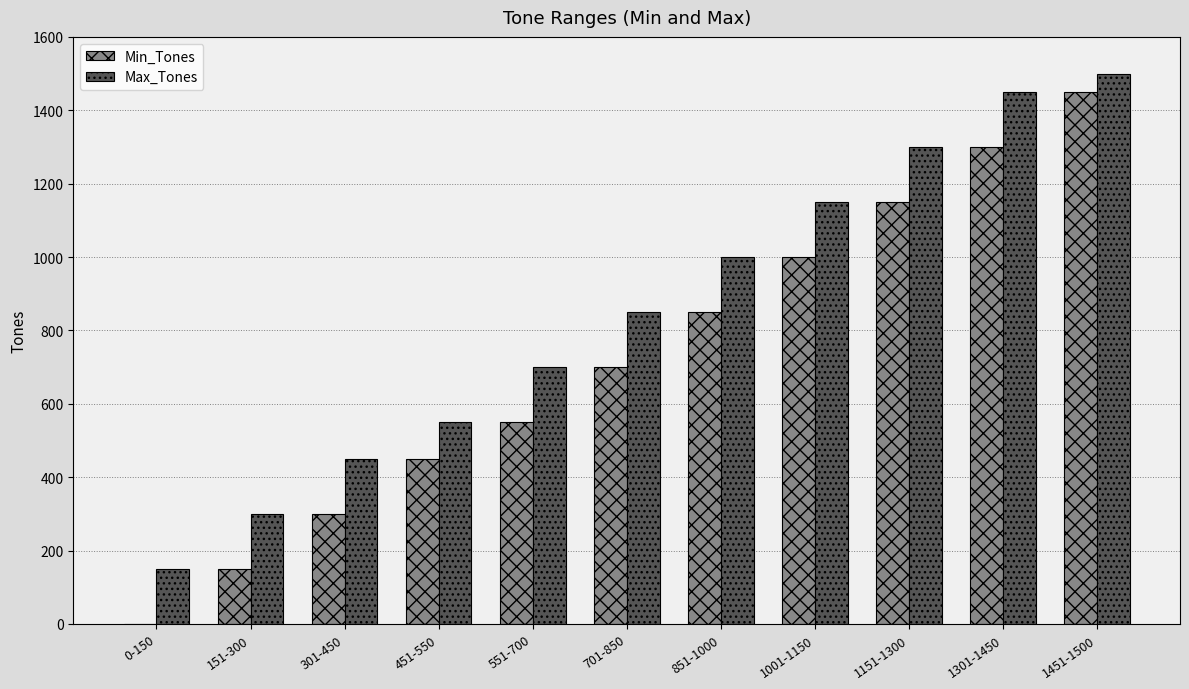

What is the sum of all Max_Tones values?

9400